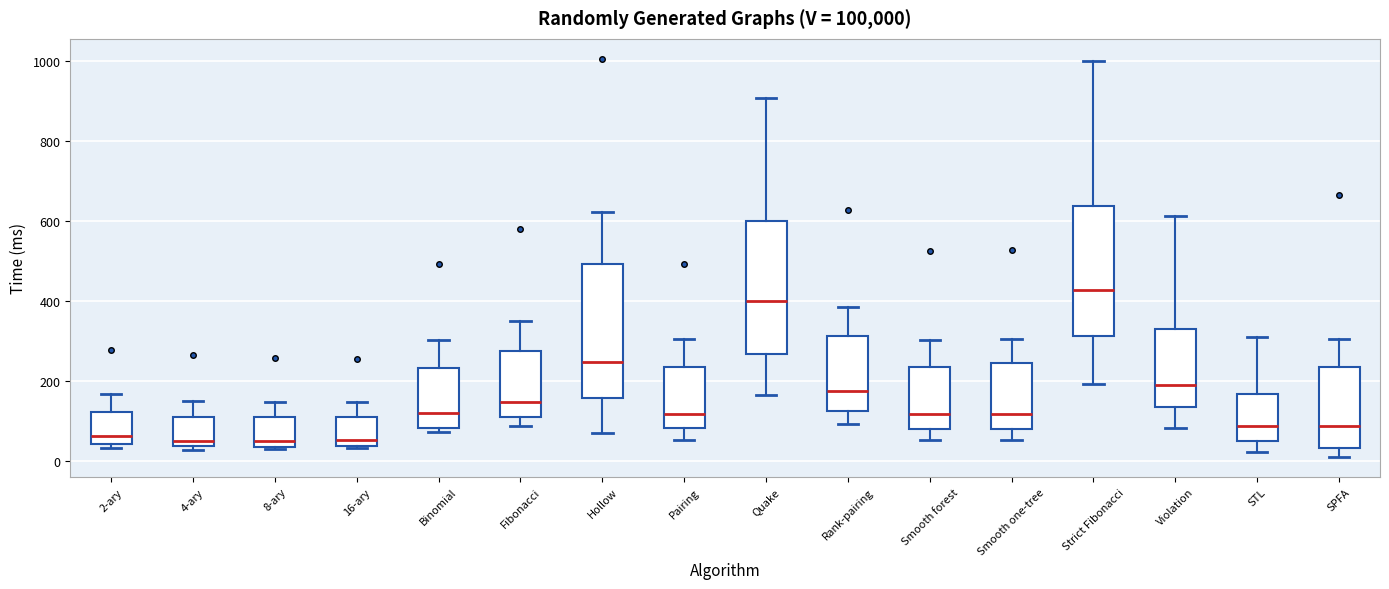

Where is the upper edge of the box for 2-ary on the y-axis? The values are not printed on the chart, so give them approximately, as read against the axis.

120